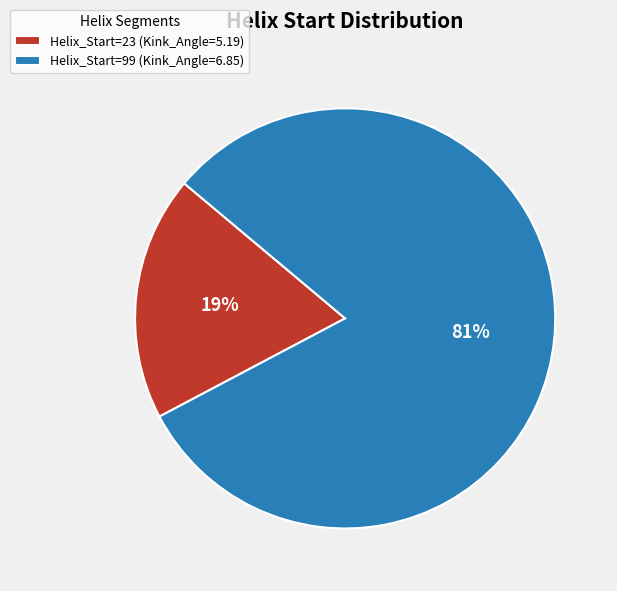

Which category has the smallest portion of the pie?

Helix_Start=23 (Kink_Angle=5.19)